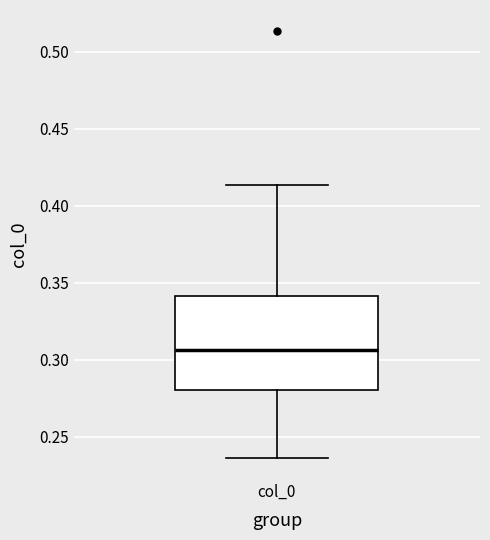

Where does the upper whisker of the box for col_0 end on the y-axis? The values are not printed on the chart, so give them approximately, as read against the axis.

0.415